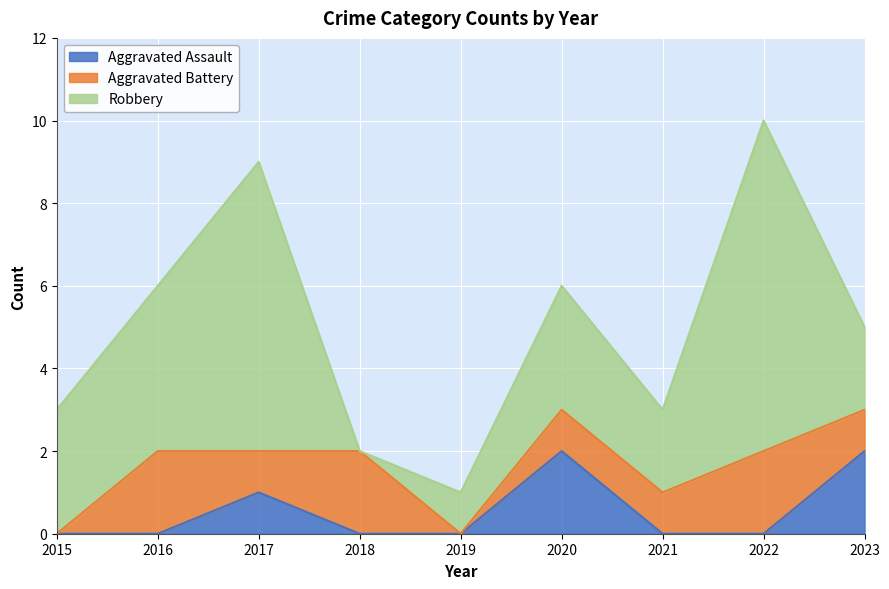

At which label is Robbery closest to 4?

2016